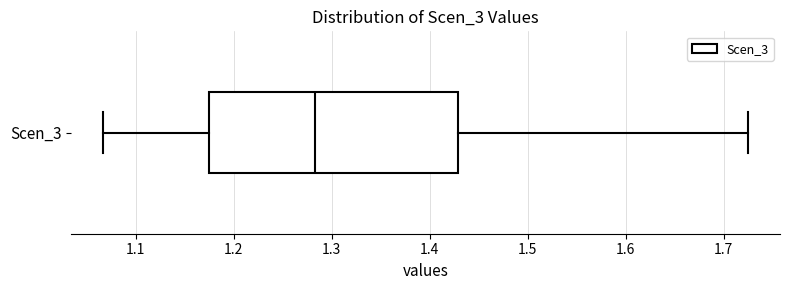

Read this box plot against the x-axis: the position of the median line, the range covered by the box, and the ends of both whiskers. The values are not printed on the chart, so give them approximately, as read against the axis.

median 1.28, box 1.17 to 1.43, whiskers 1.07 to 1.72